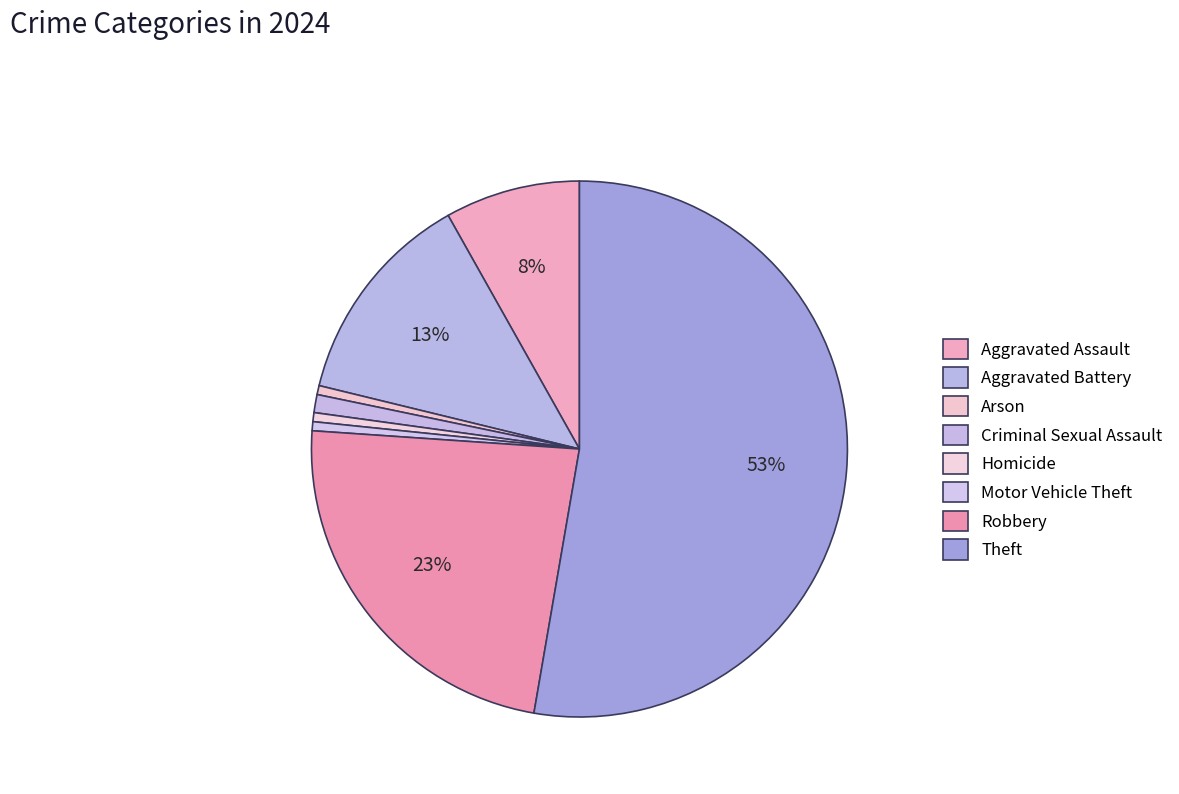

Is the sum of Aggravated Assault and Motor Vehicle Theft greater than half?

No